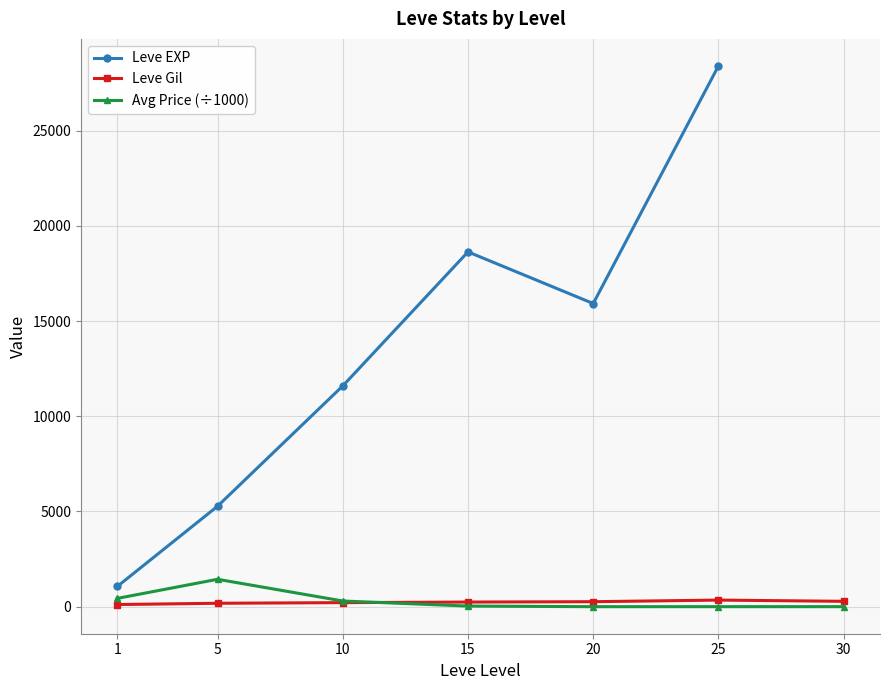

What is the difference between the maximum and second lowest values in the Leve Gil series?

167.0